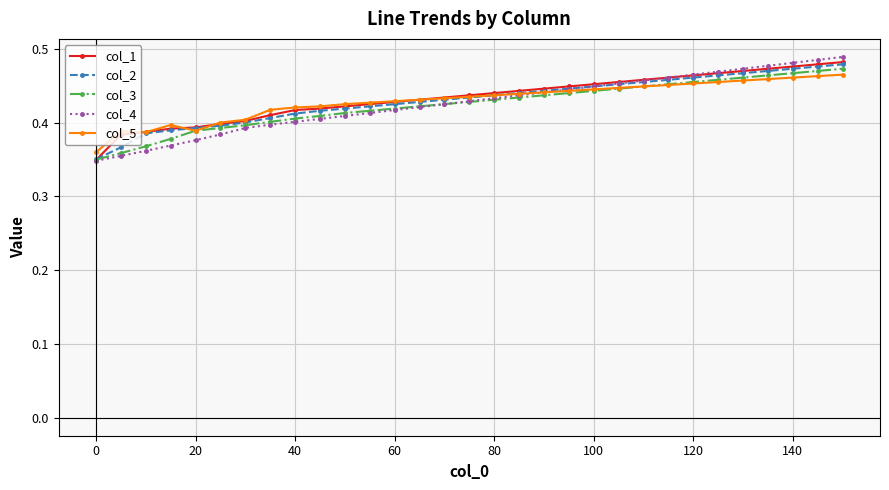

Which series has the largest range (max minus min)?

col_4